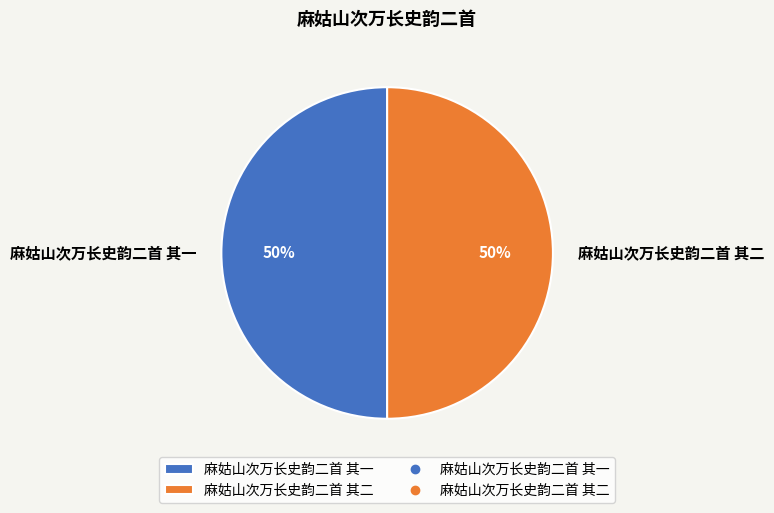

Do 麻姑山次万长史韵二首 其二 and 麻姑山次万长史韵二首 其一 together represent more than half of the pie?

Yes